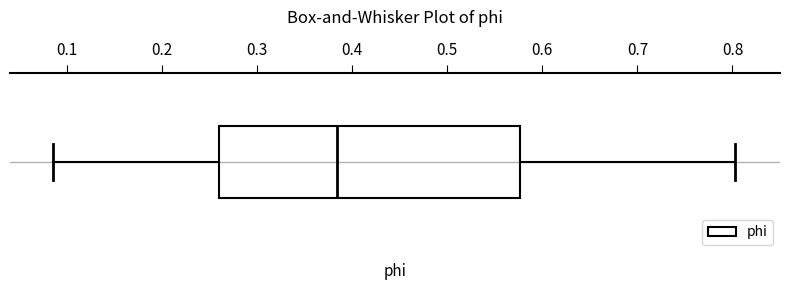

Read this box plot against the x-axis: the position of the median line, the range covered by the box, and the ends of both whiskers. The values are not printed on the chart, so give them approximately, as read against the axis.

median 0.38, box 0.26 to 0.58, whiskers 0.09 to 0.80